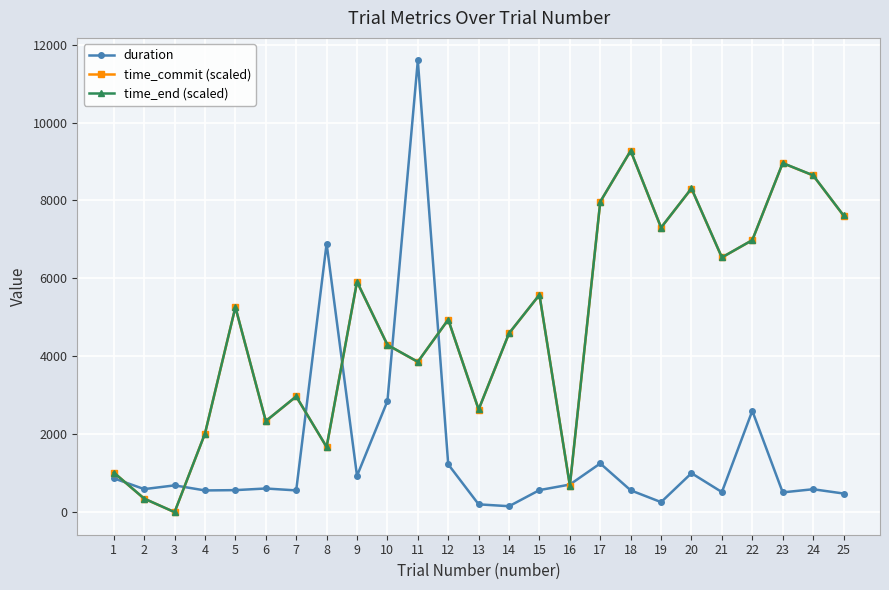

What is the total value across all series at 25?

15708.0